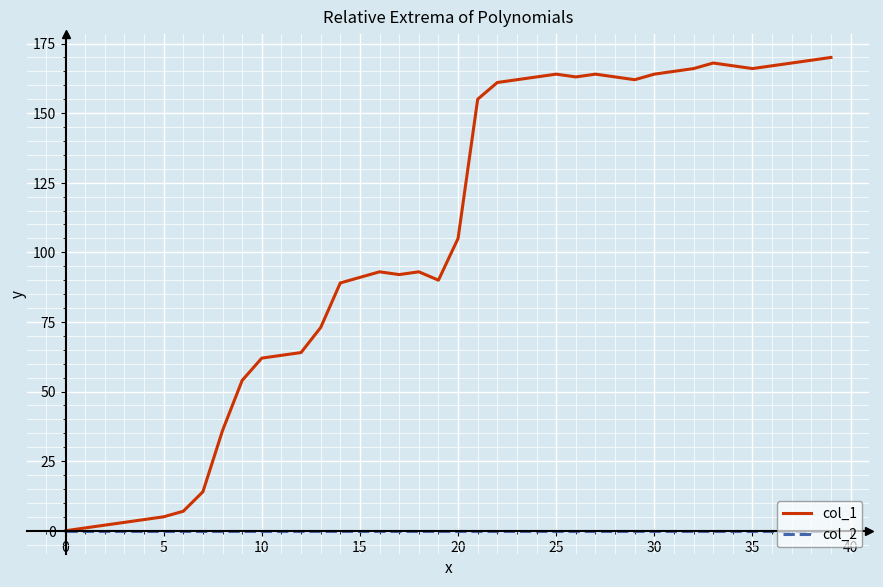

Rank the series by their average value, from lowest to highest.

col_2, col_1